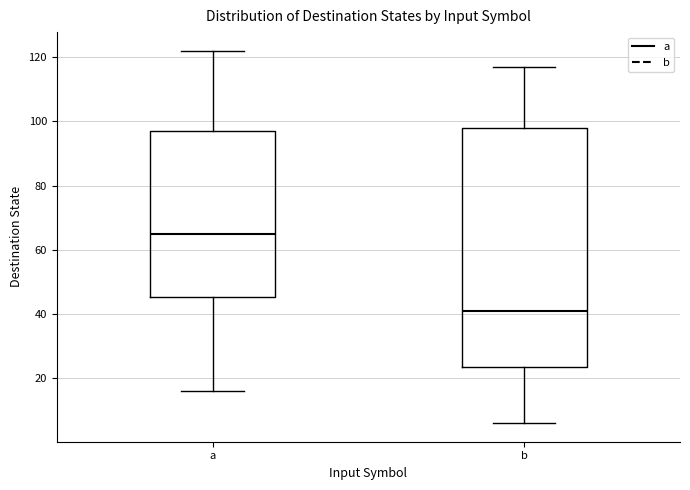

Which box has the lowest median line?

b